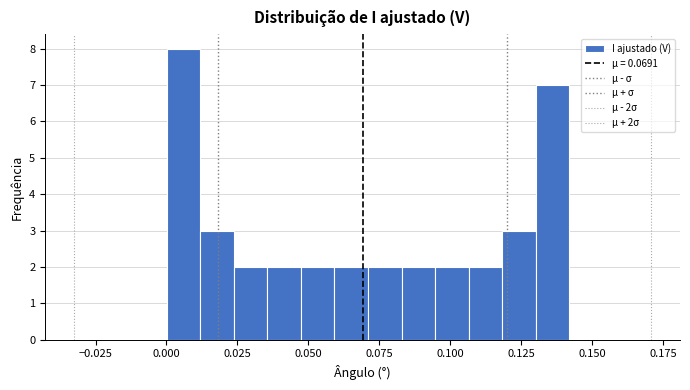

Read against the x-axis, roughly where is the centre of the tallest bar?

0.005